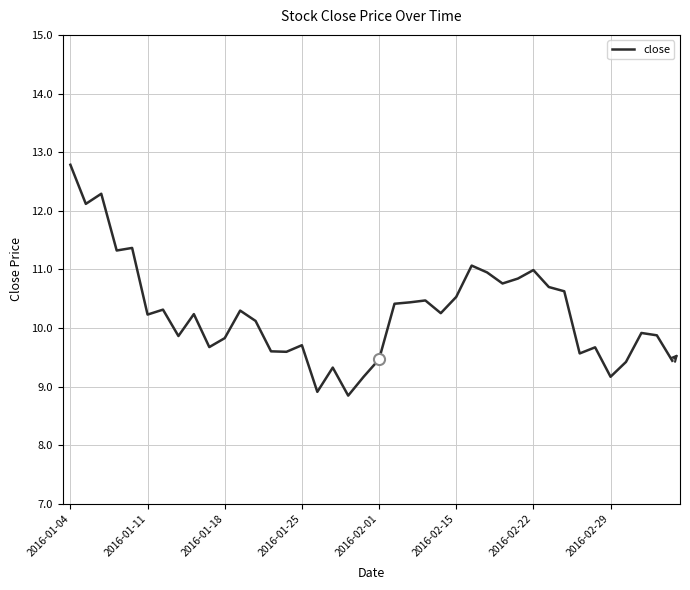

What is the difference between the maximum and minimum values?

3.9